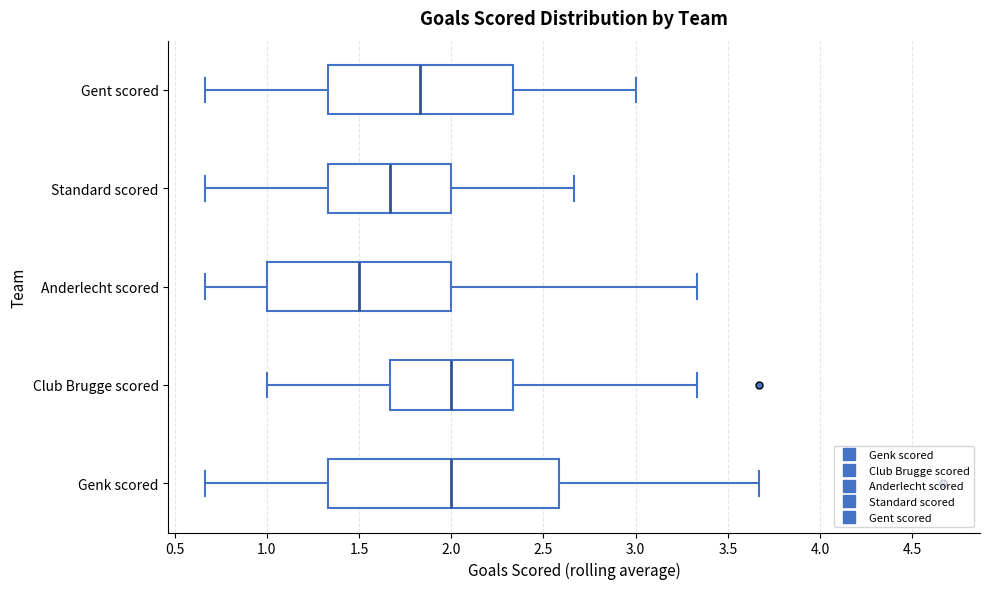

Reading bottom to top, read every box against the x-axis: the position of its median line, the range the box covers, and the ends of its whiskers. The values are not printed on the chart, so give them approximately, as read against the axis.

Genk scored: median 2.00, box 1.35 to 2.60, whiskers 0.65 to 3.65
Club Brugge scored: median 2.00, box 1.65 to 2.35, whiskers 1.00 to 3.35
Anderlecht scored: median 1.50, box 1.00 to 2.00, whiskers 0.65 to 3.35
Standard scored: median 1.65, box 1.35 to 2.00, whiskers 0.65 to 2.65
Gent scored: median 1.85, box 1.35 to 2.35, whiskers 0.65 to 3.00